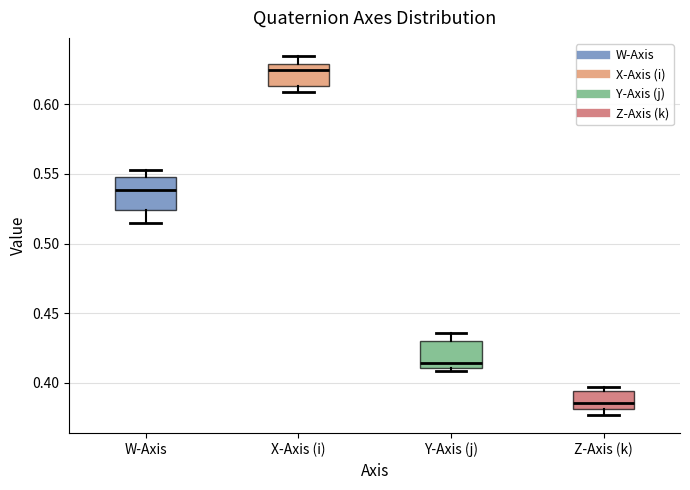

Which box has the highest median line?

X-Axis (i)